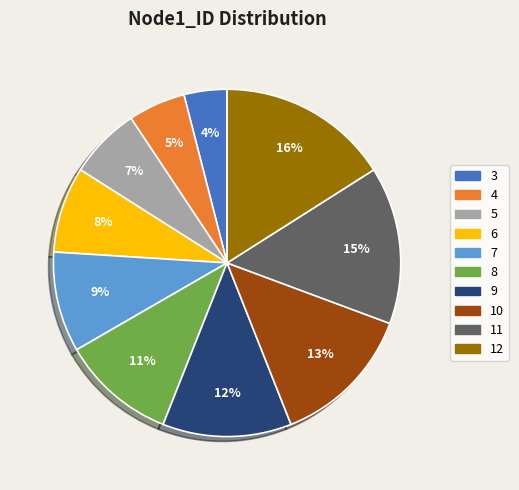

Does any single category account for the majority?

No